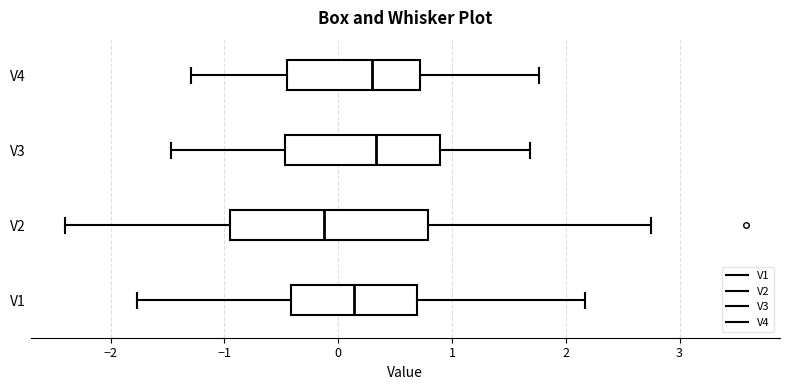

Which box is the widest, from its left edge to its right edge?

V2